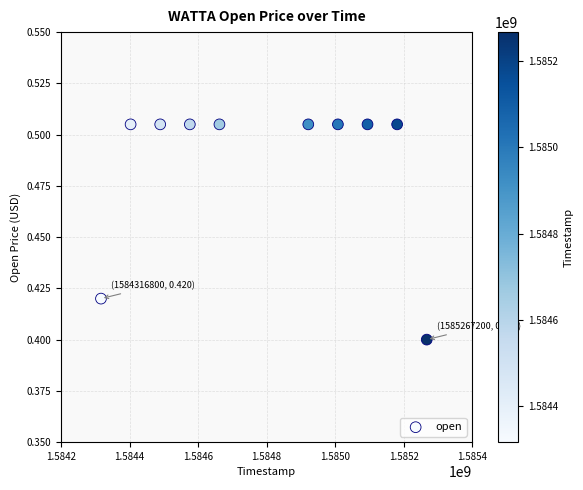

What is the average X value?

1584792000.0